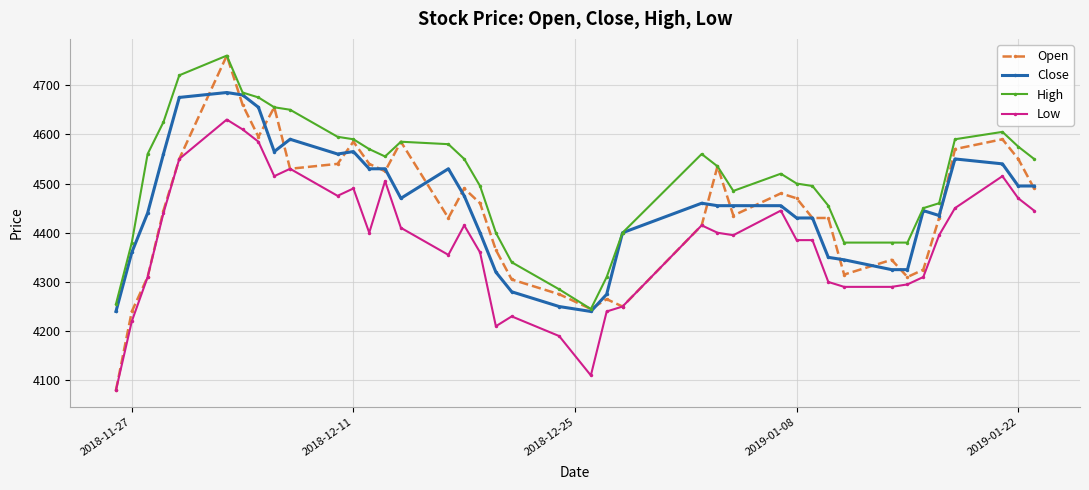

True or false: High and Low intersect in this chart.

False